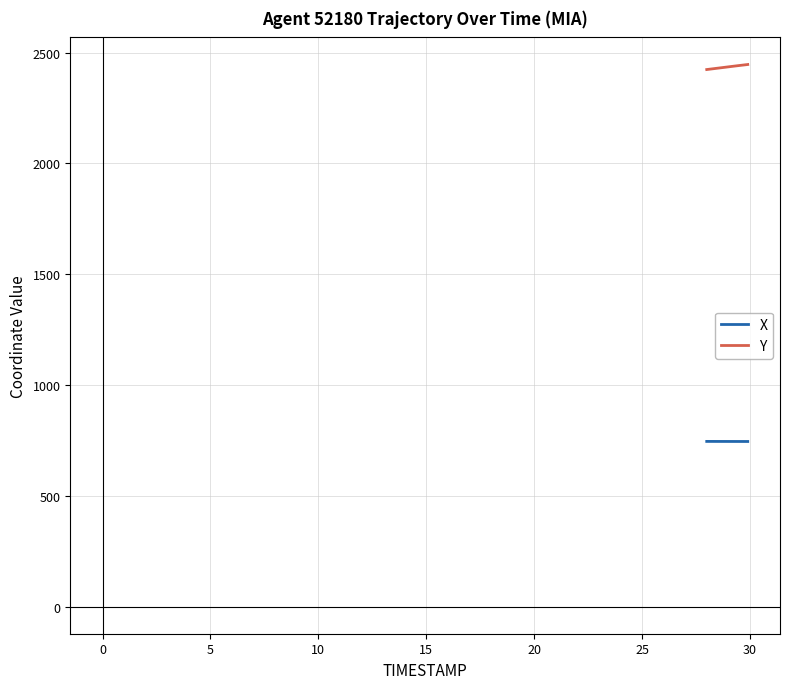

True or false: Y and X intersect in this chart.

False